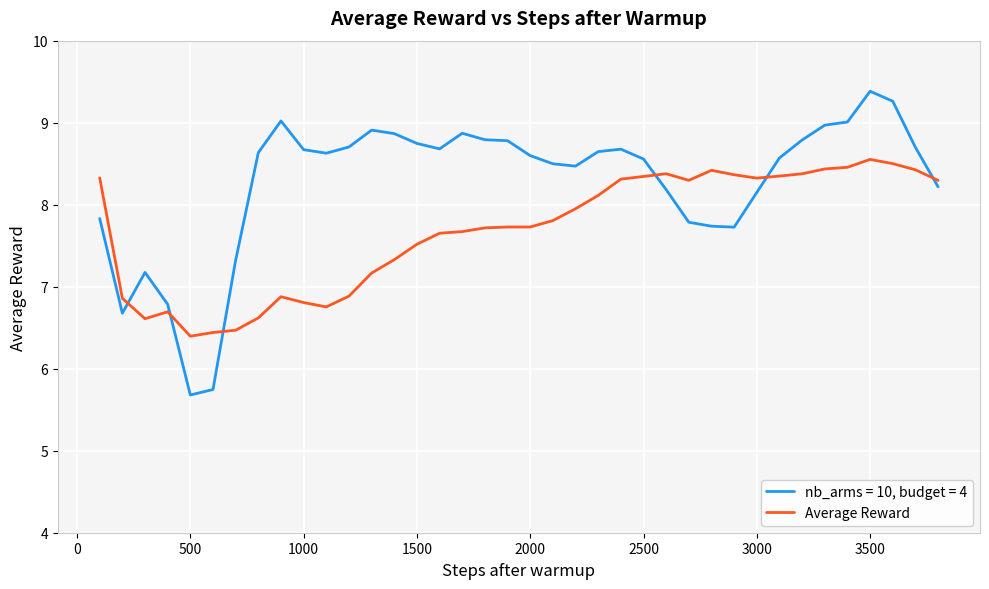

Rank the series by their maximum value, from lowest to highest.

Average Reward, nb_arms = 10, budget = 4